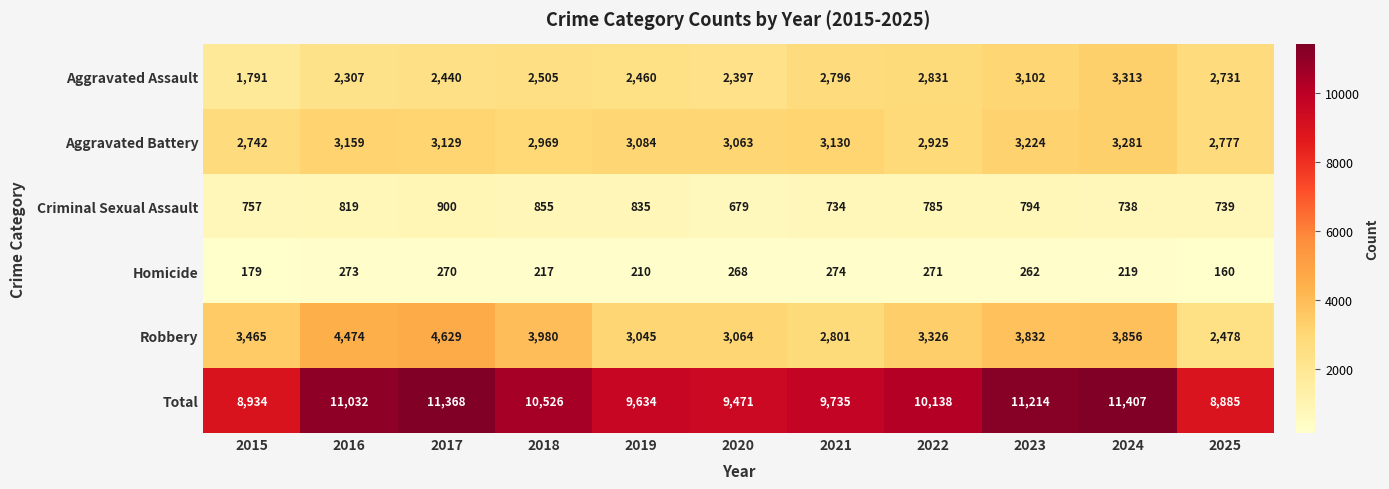

Which series changed the most between 2017 and 2019?

Total